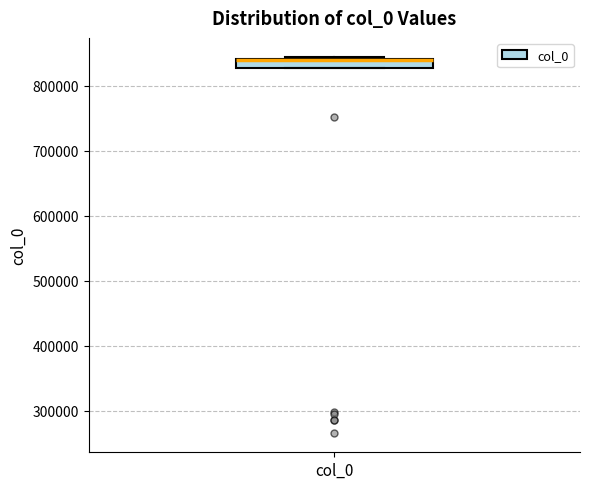

Where is the upper edge of the box for col_0 on the y-axis? The values are not printed on the chart, so give them approximately, as read against the axis.

840000